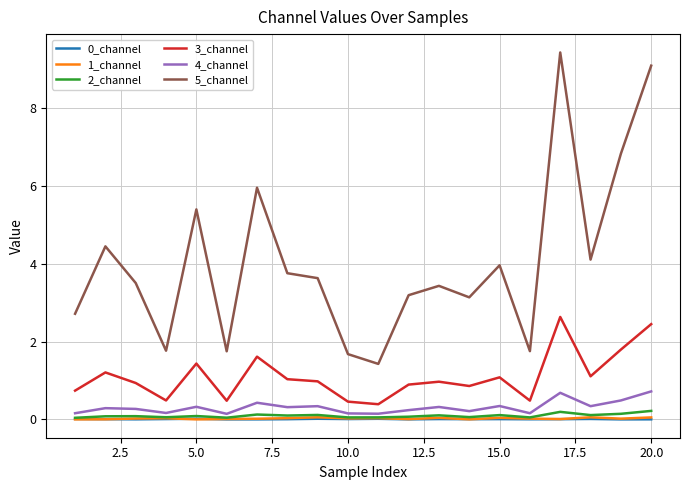

What is the greatest value displayed?

9.4